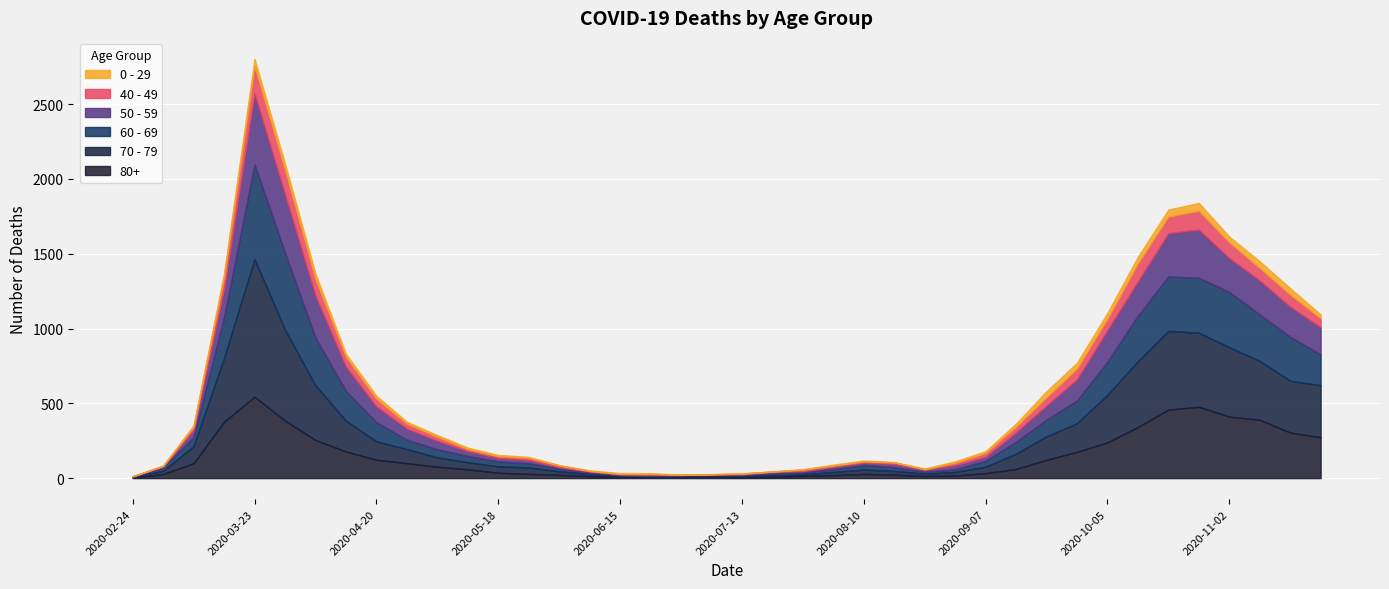

Between 2020-04-20 and 2020-10-12, which series saw the biggest shift?

70 - 79